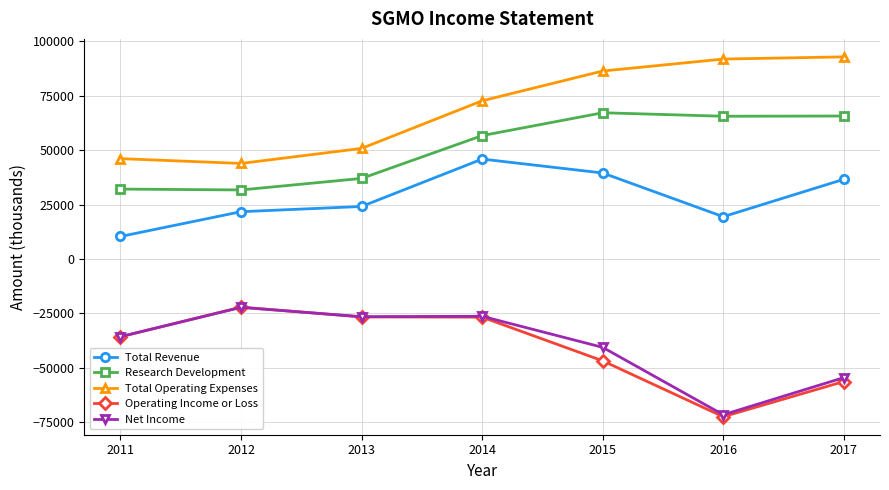

What is the value of the Operating Income or Loss point at the 7th from the left?

-56400